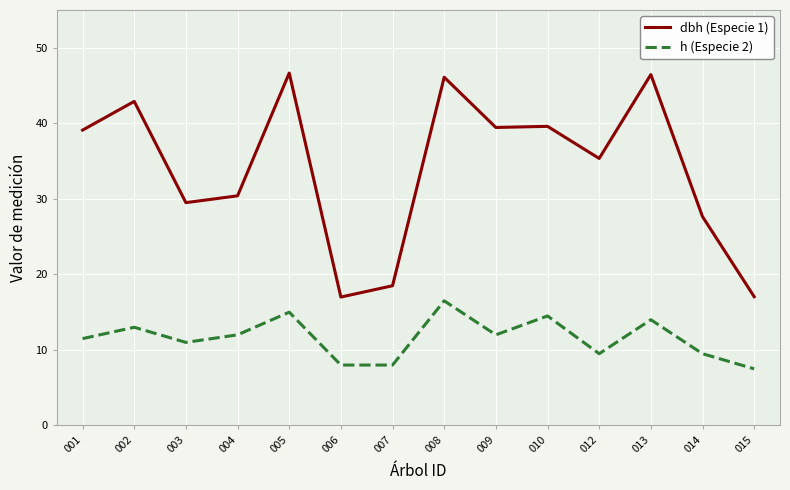

Which category has the lowest value in the h (Especie 2) series?

015